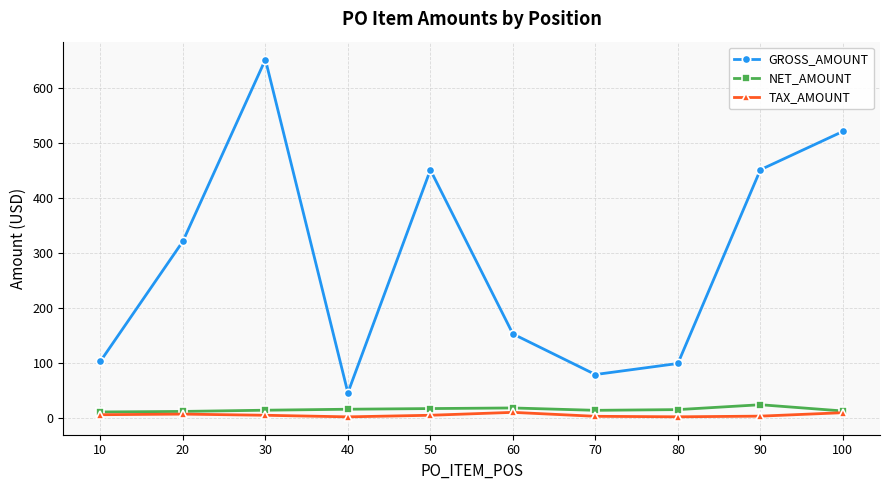

Which label corresponds to the largest value in the chart?

30